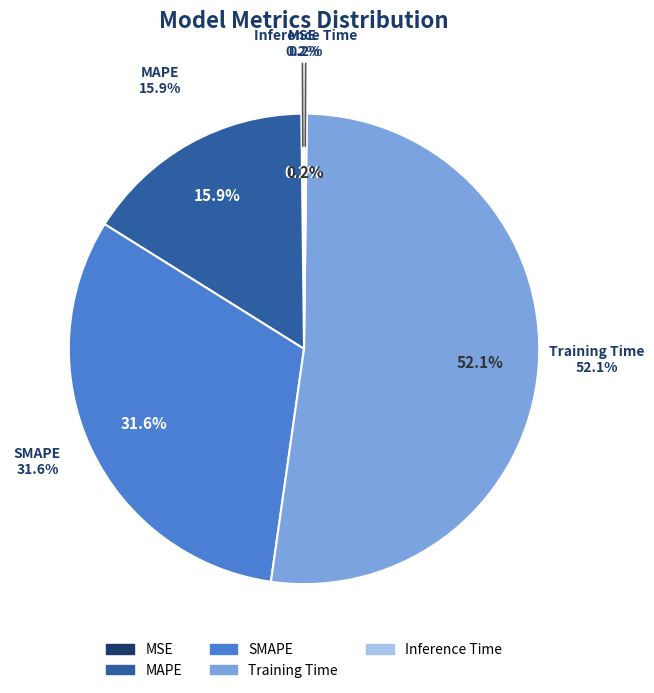

Which category accounts for the majority?

Training Time